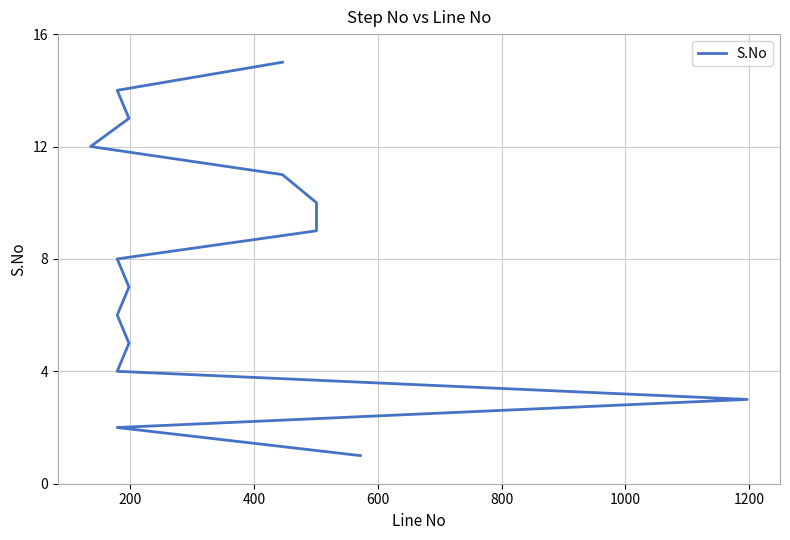

What is the maximum value shown in the chart?

15